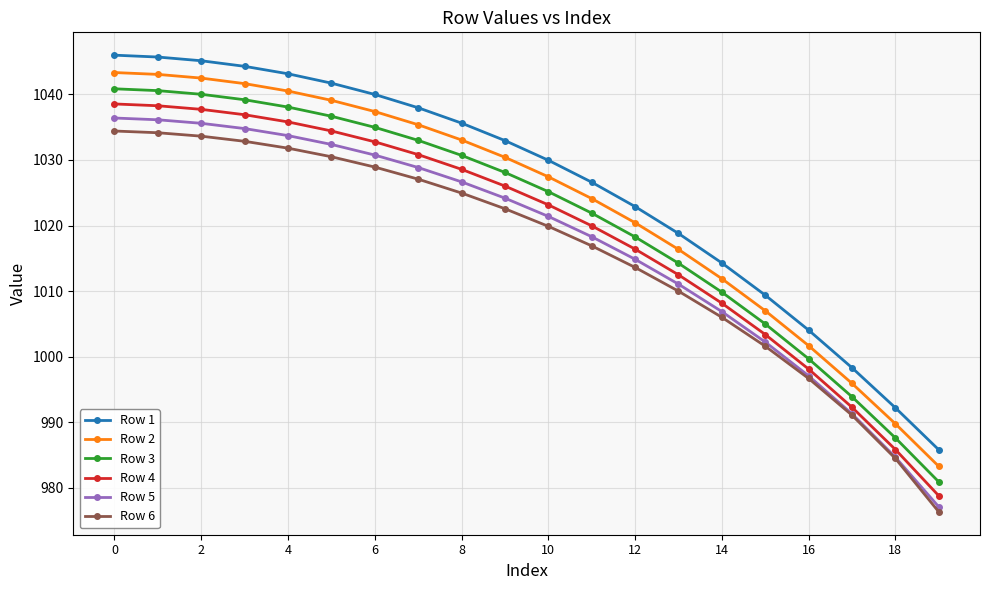

How many data points in Row 3 are less than 1028?

10